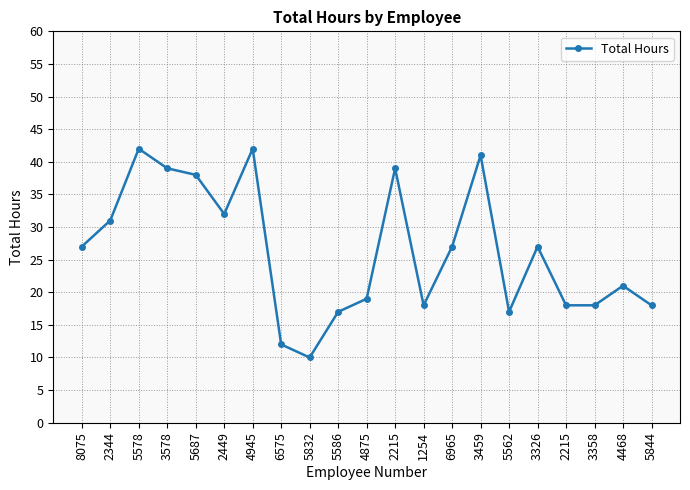

Is this an area chart (filled region under the line)?

No